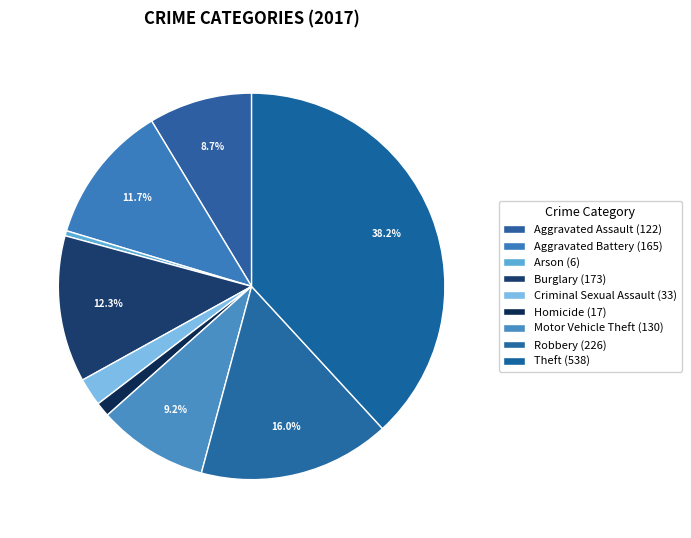

The Burglary slice represents 12% of the pie. True or false?

True